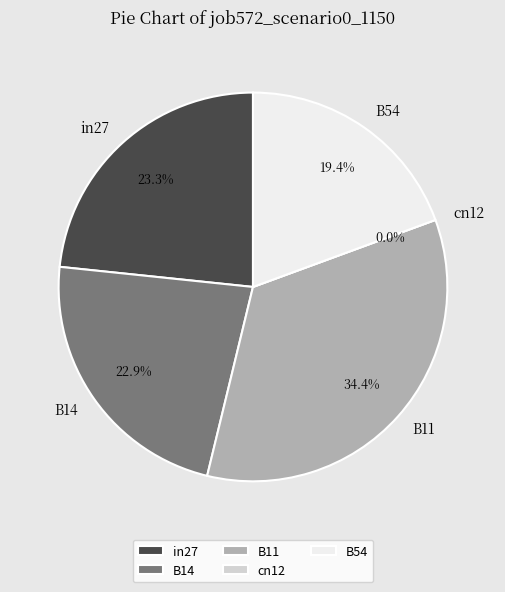

How many segments does this pie chart have?

5